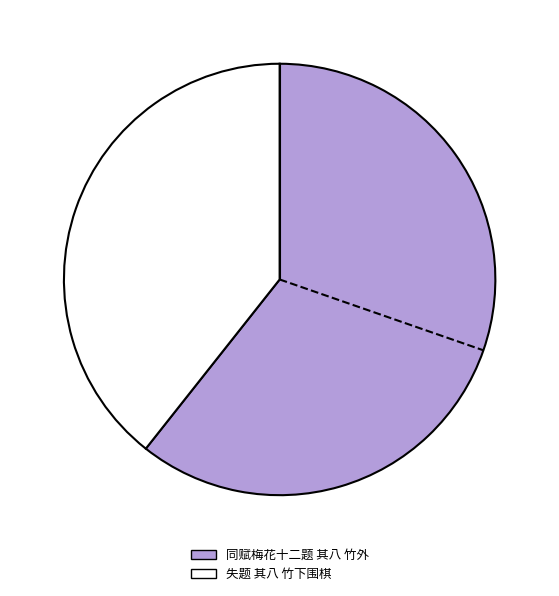

Approximately how many times larger is the value at 同赋梅花十二题 其八 竹外 compared to 失题 其八 竹下围棋?

1.5